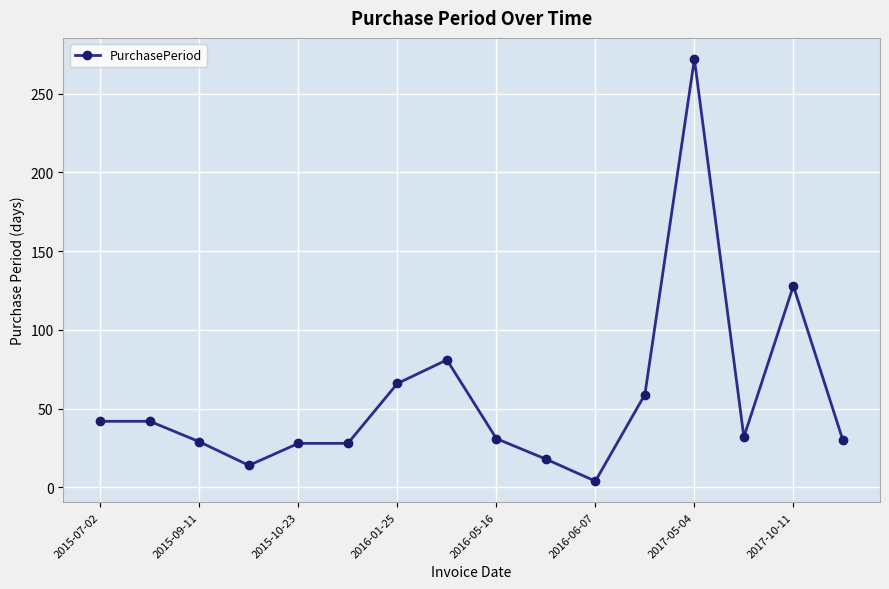

True or false: the data has more than 2 interior local peaks.

True